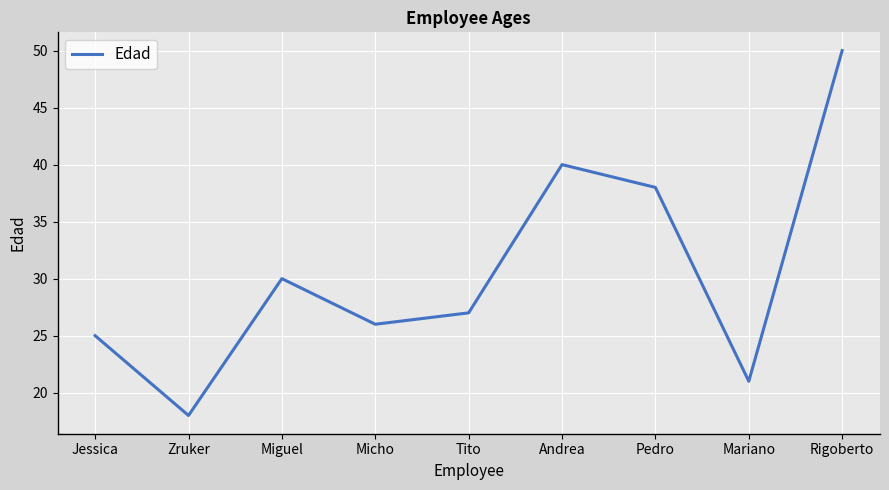

Reading left to right, extract all data points from this chart.

Jessica=25	Zruker=18	Miguel=30	Micho=26	Tito=27	Andrea=40	Pedro=38	Mariano=21	Rigoberto=50